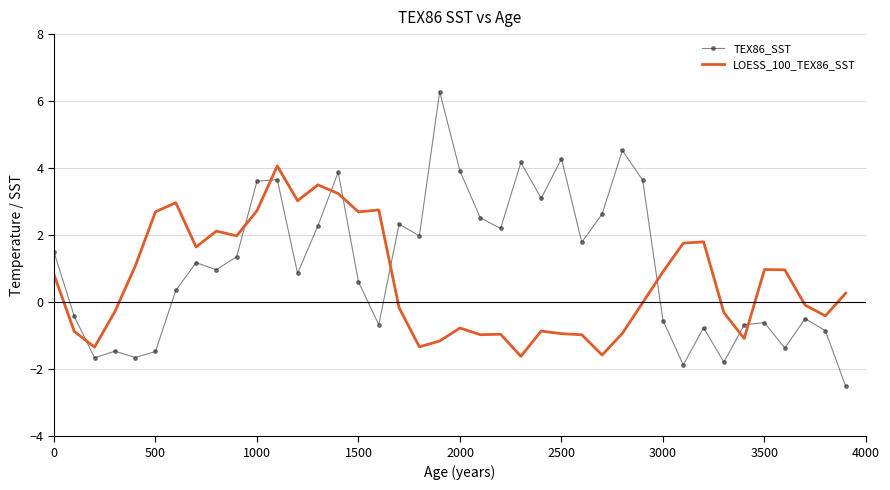

What is the highest value of the LOESS_100_TEX86_SST series?

4.1